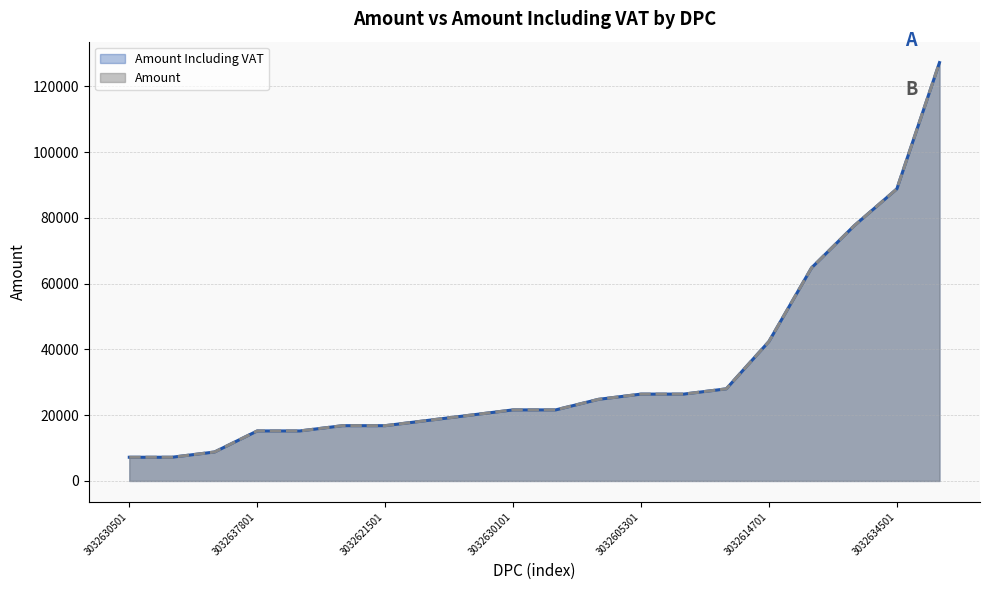

True or false: Amount Including VAT and Amount cross at least once.

False